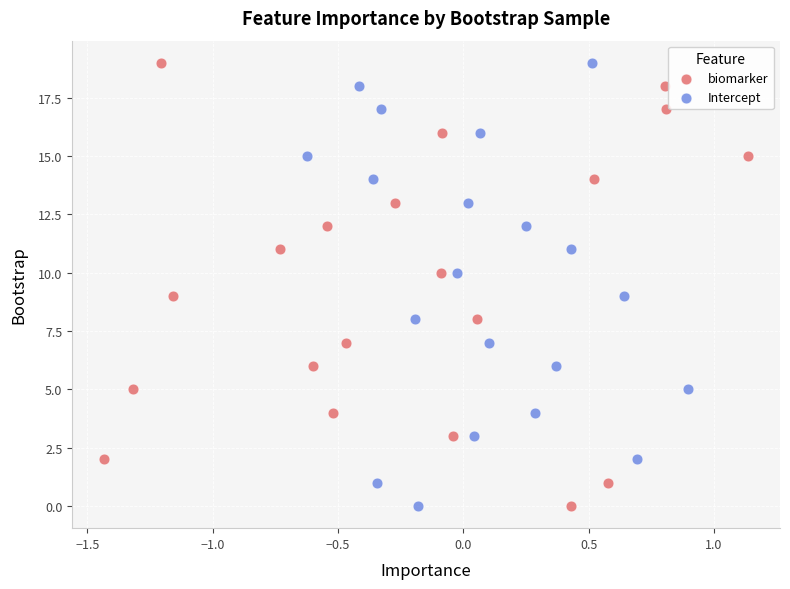

What are all the series names shown in the legend?

biomarker, Intercept